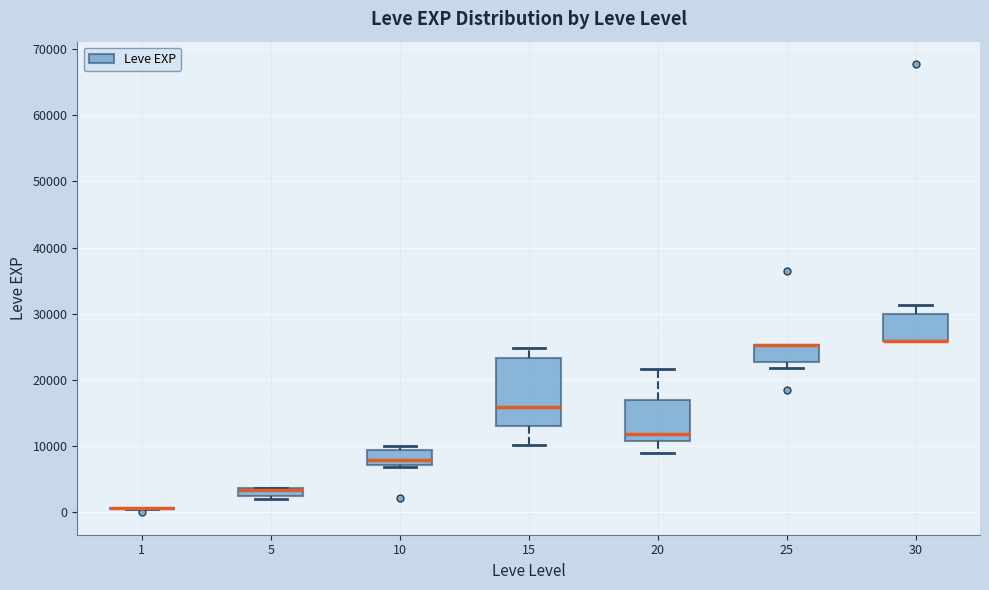

Which box is the tallest, from its lower edge to its upper edge?

15